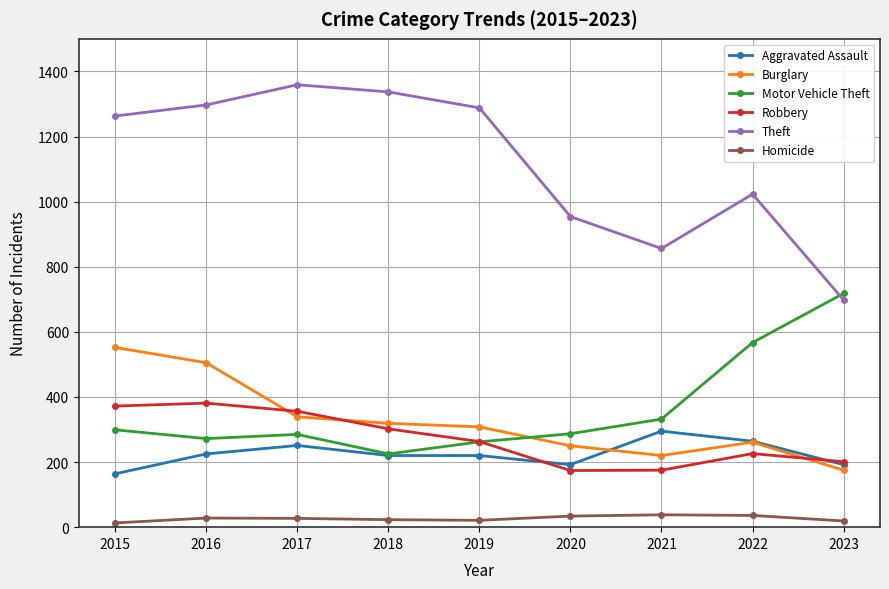

Which category has the lowest value in the Theft series?

2023